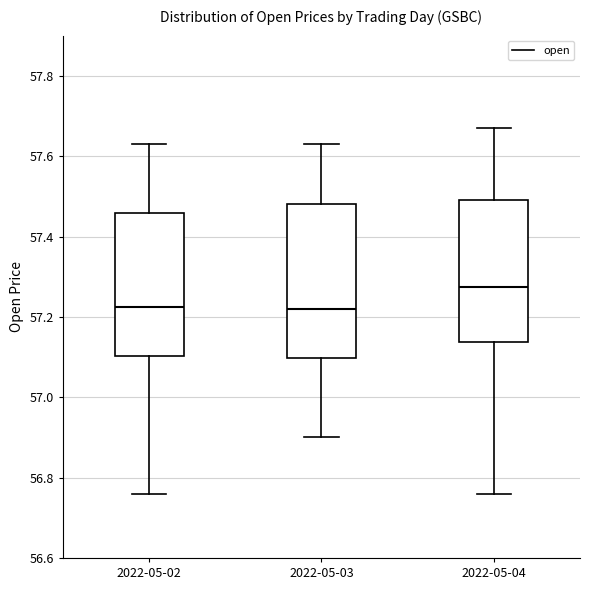

Where is the lower edge of the box for 2022-05-04 on the y-axis? The values are not printed on the chart, so give them approximately, as read against the axis.

57.14